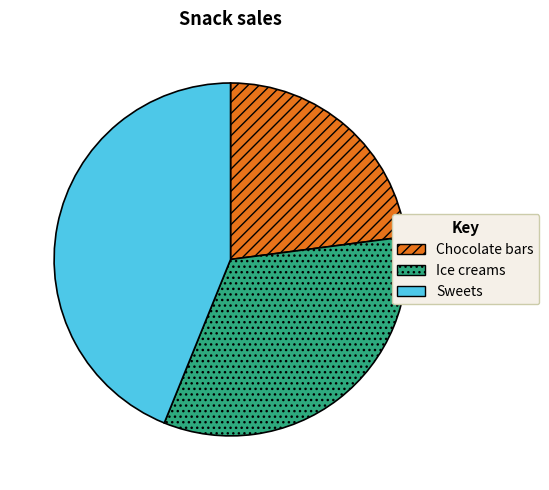

Count the number of slices in the pie.

3